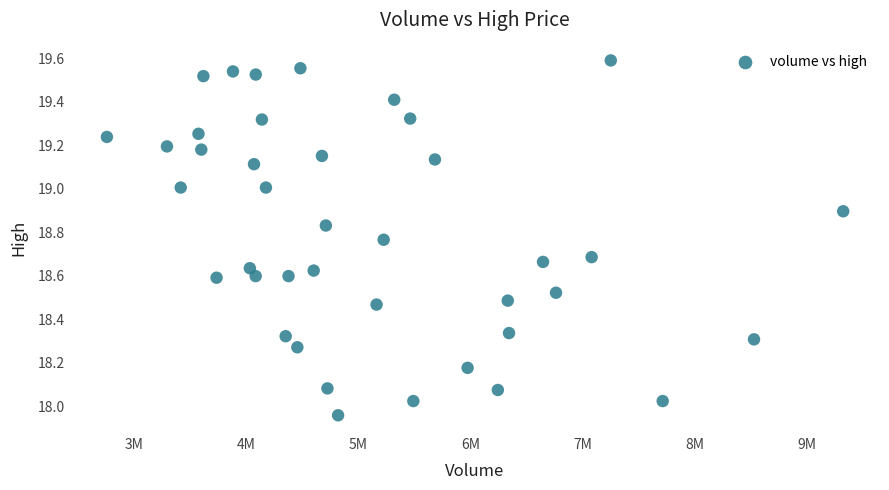

What is the range of X values (max minus min)?

6571595.0